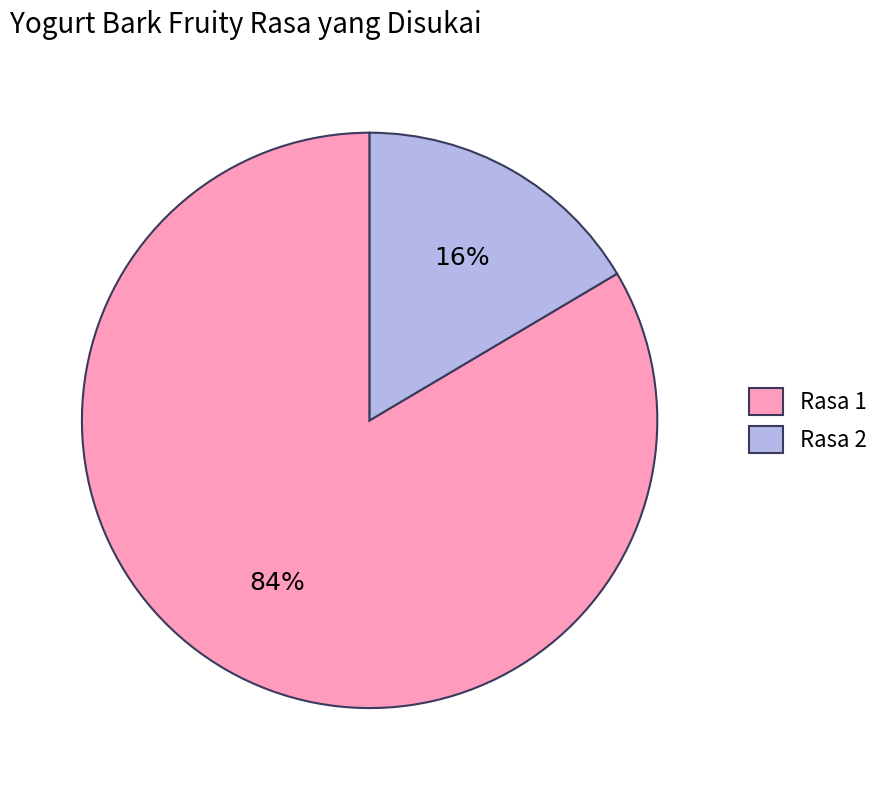

Rank the categories by value from highest to lowest.

Rasa 1, Rasa 2